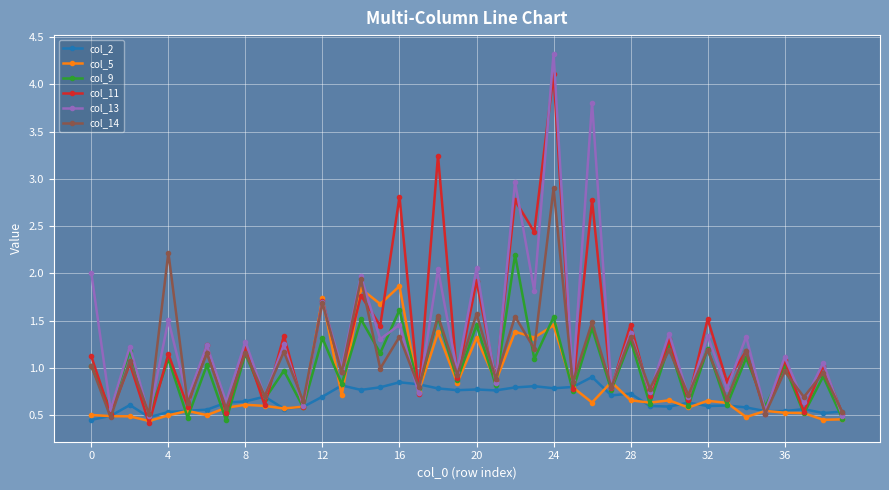

What is the value of the col_11 point at the 31st from the left?

1.3